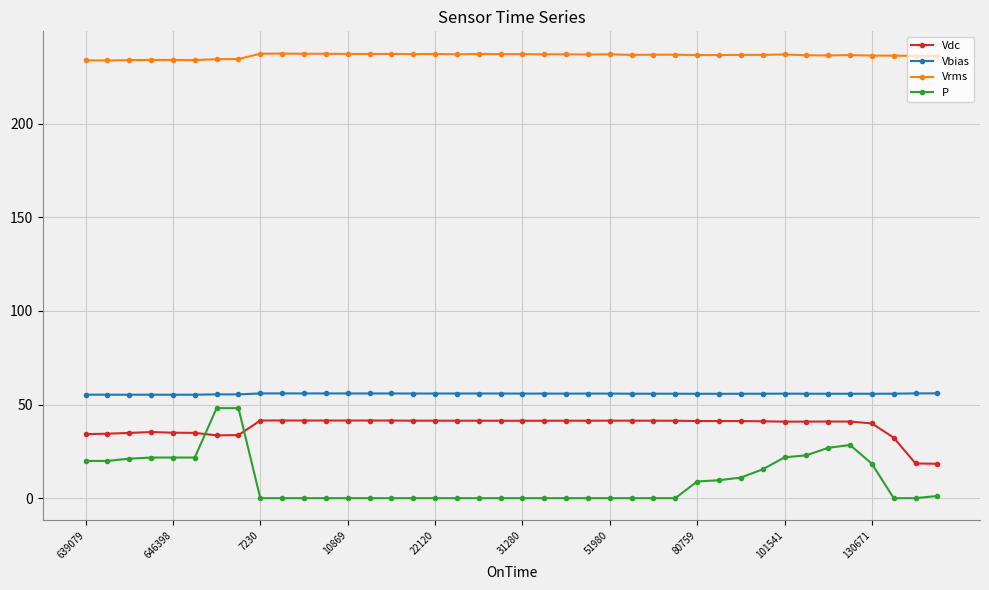

What is the highest value of the Vrms series?

237.5